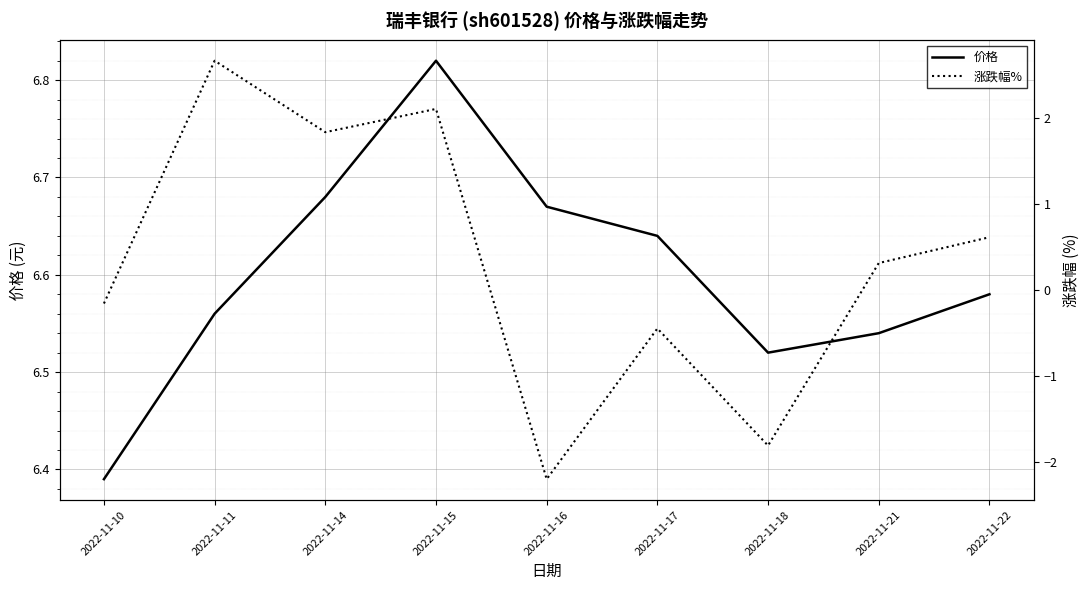

Which has a higher value, 2022-11-14 or 2022-11-17?

2022-11-14